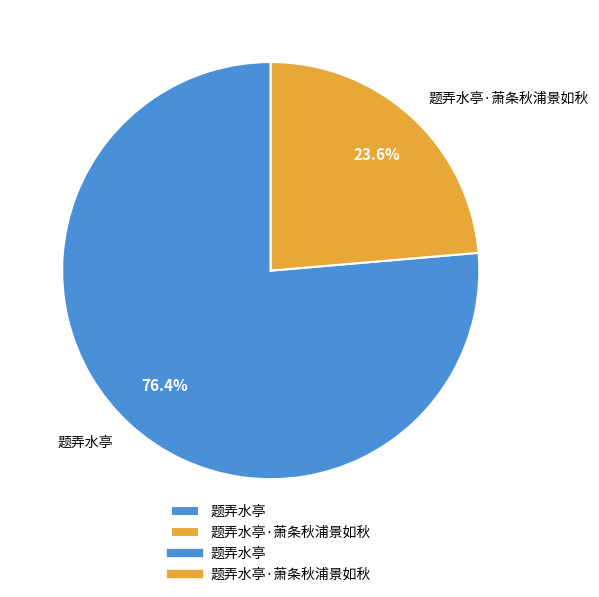

Do 题弄水亭 and 题弄水亭·萧条秋浦景如秋 together represent more than half of the pie?

Yes